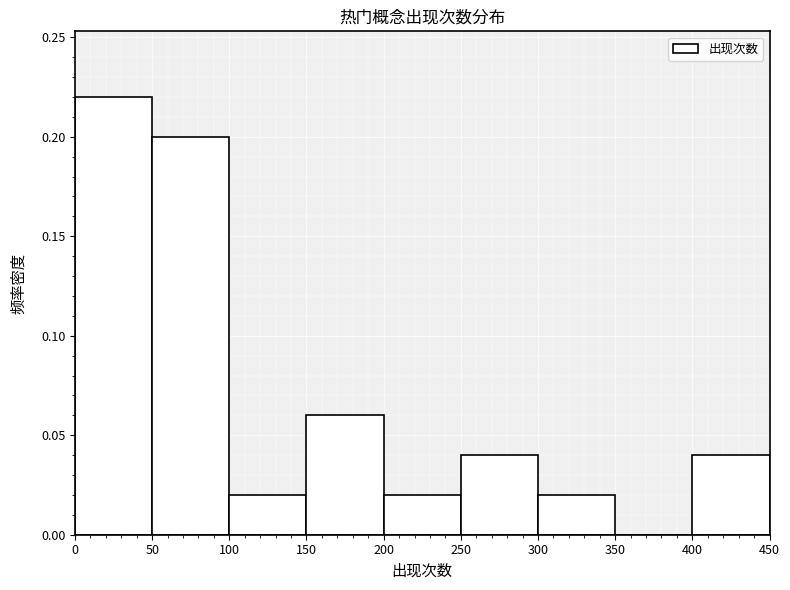

What is the height of the bar covering 200 to 250 on the x-axis? The values are not printed on the chart, so give them approximately, as read against the axis.

0.02